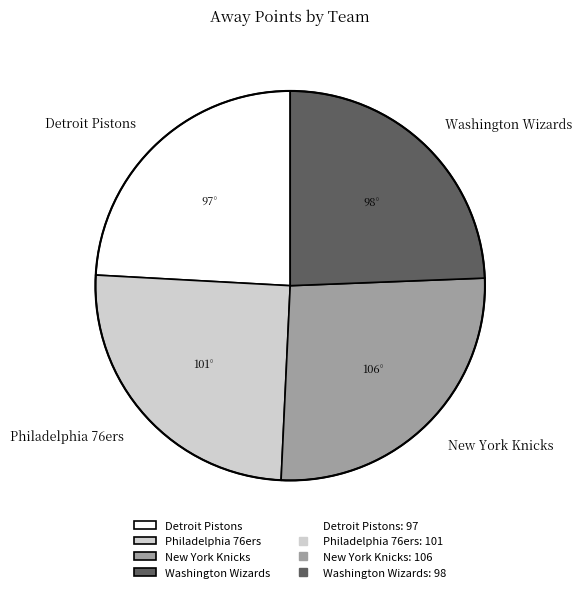

Is it true that New York Knicks is 26% of the pie?

True